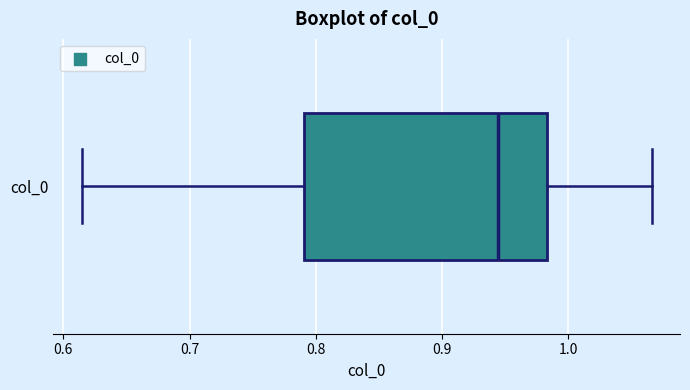

Read this box plot against the x-axis: the position of the median line, the range covered by the box, and the ends of both whiskers. The values are not printed on the chart, so give them approximately, as read against the axis.

median 0.94, box 0.79 to 0.98, whiskers 0.61 to 1.07